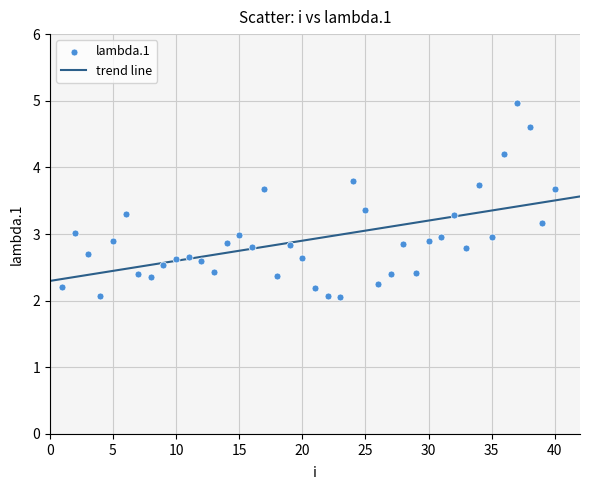

What is the range of Y values (max minus min)?

2.9